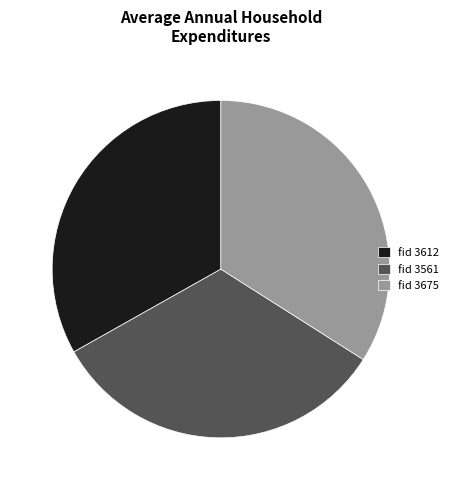

Approximately how many times larger is the value at fid 3561 compared to fid 3612?

1.0